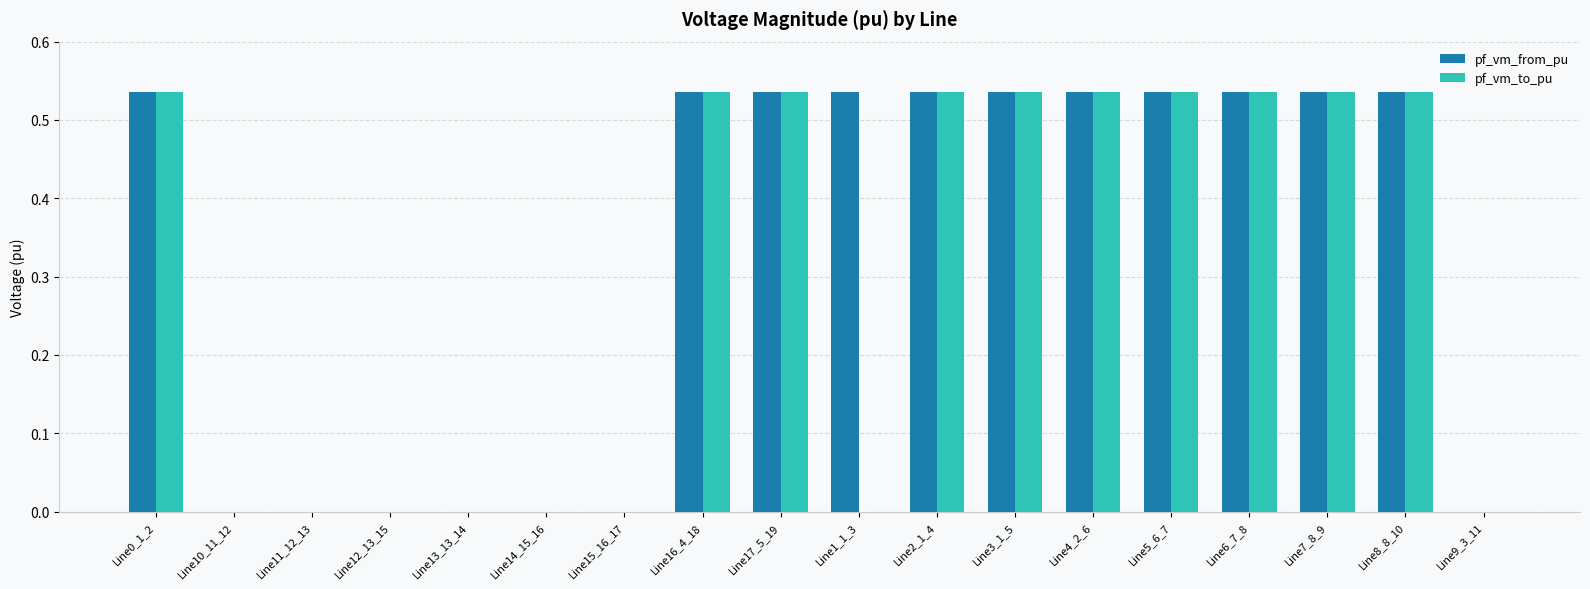

Is the value of pf_vm_to_pu at Line4_2_6 greater than the value of pf_vm_from_pu at Line10_11_12?

Yes